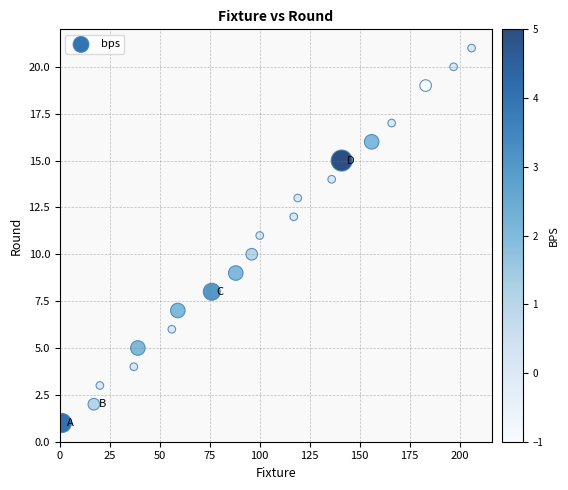

What is the range of Y values (max minus min)?

20